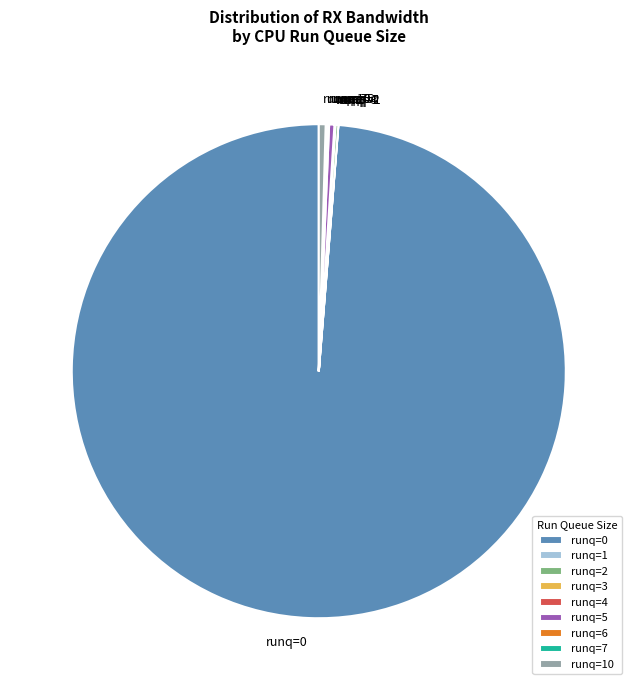

The runq=0 slice represents 99% of the pie. True or false?

True